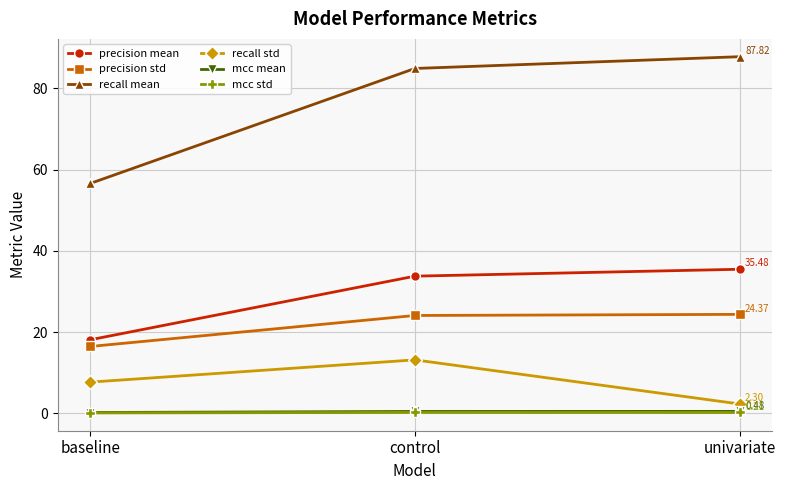

What is the spread (max minus min) of values at baseline?

56.5